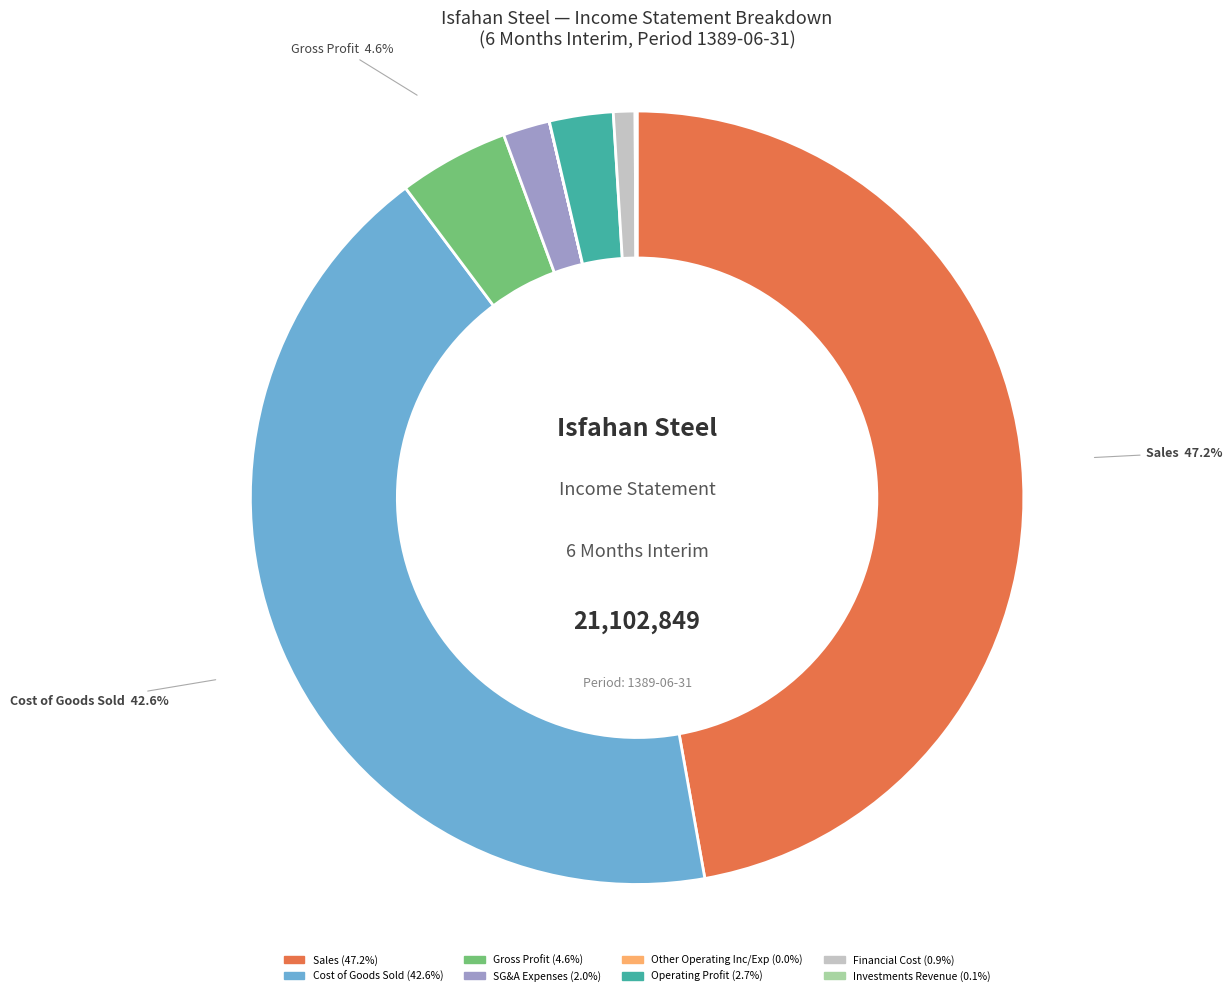

What percentage is NOT represented by Operating Profit?

97.3%